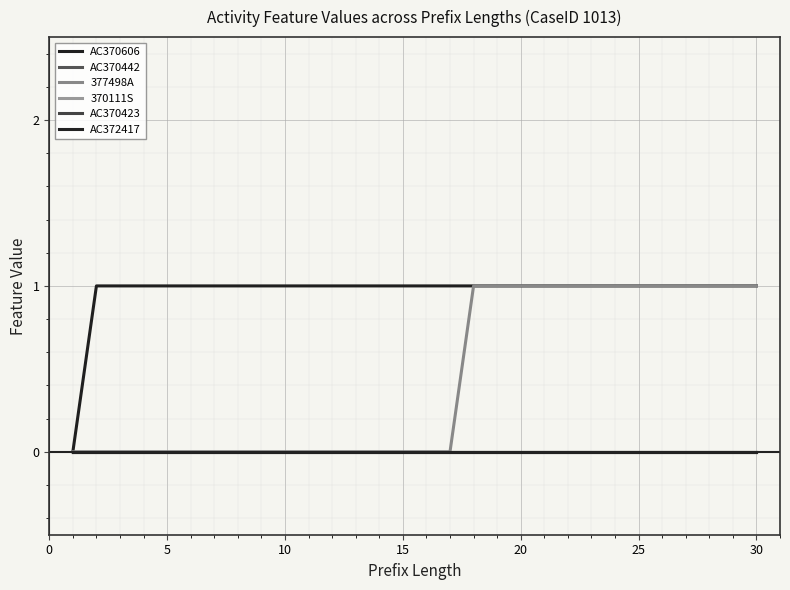

List the series in order of their peak value, lowest first.

AC370442, 370111S, AC370423, AC372417, AC370606, 377498A